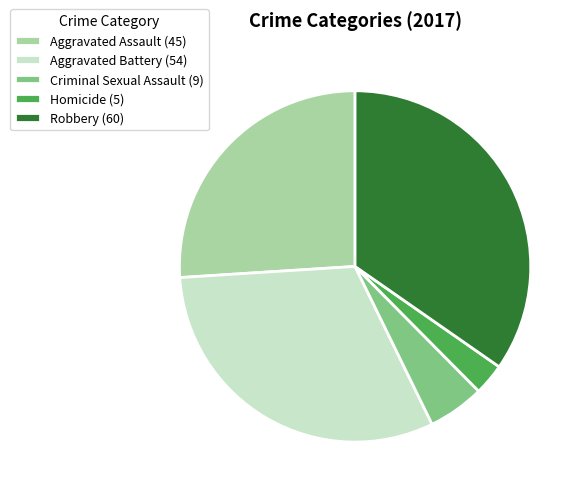

Is it true that Criminal Sexual Assault is 5% of the pie?

True